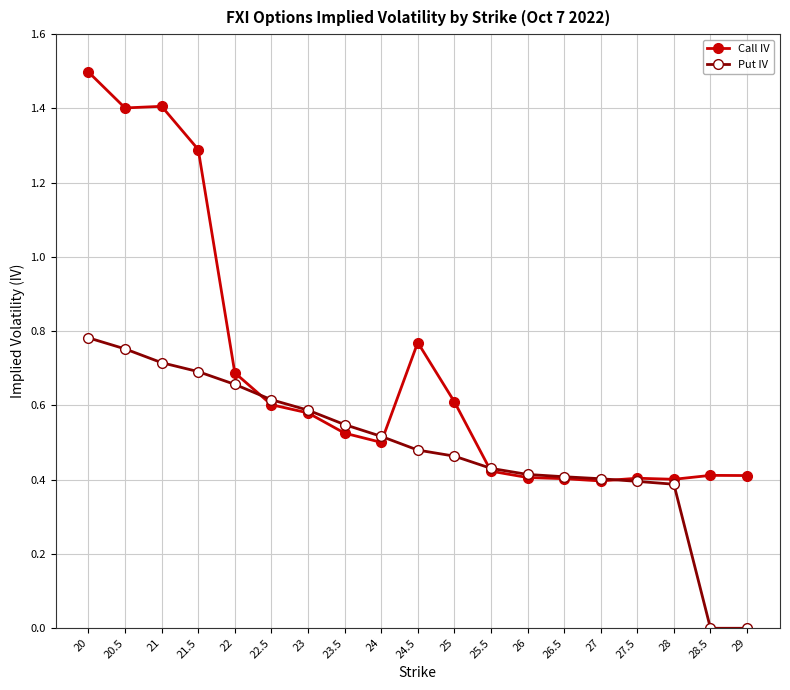

What is the label of the 2nd point from the right?

28.5